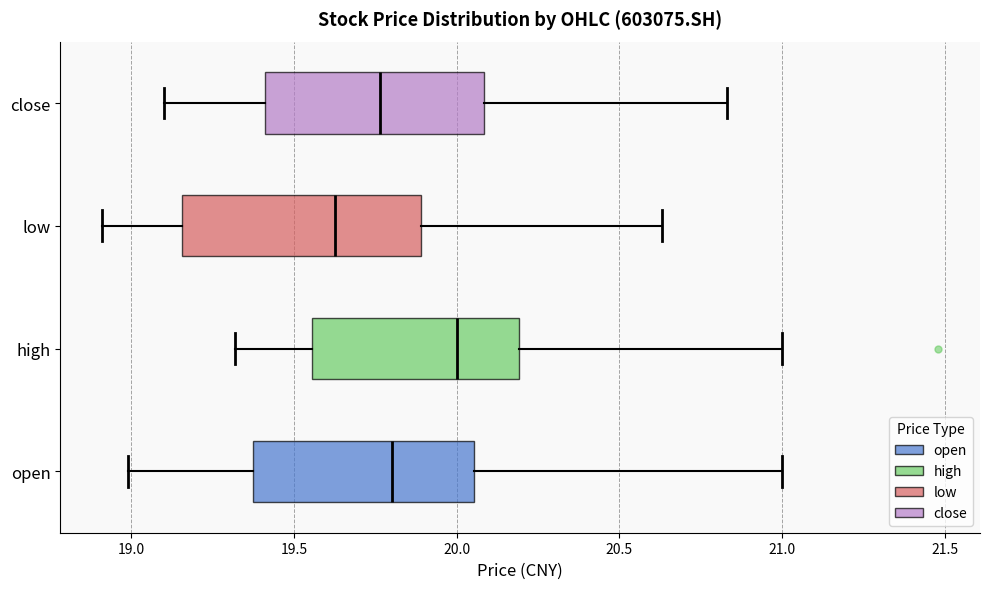

Comparing the boxes themselves (not the whiskers), which one is the widest?

low